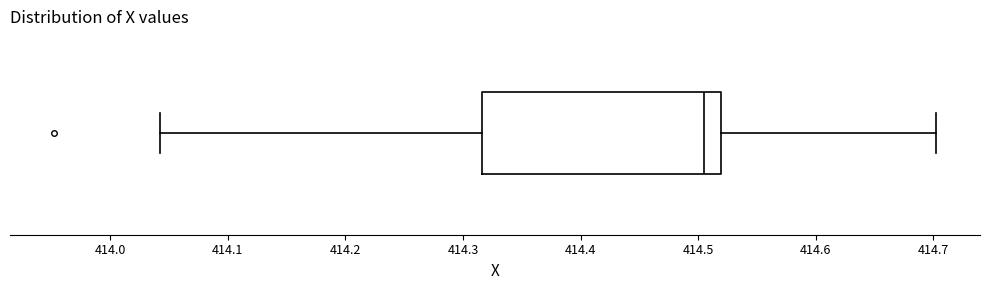

Where does the median line of the box sit on the x-axis? The values are not printed on the chart, so give them approximately, as read against the axis.

414.51